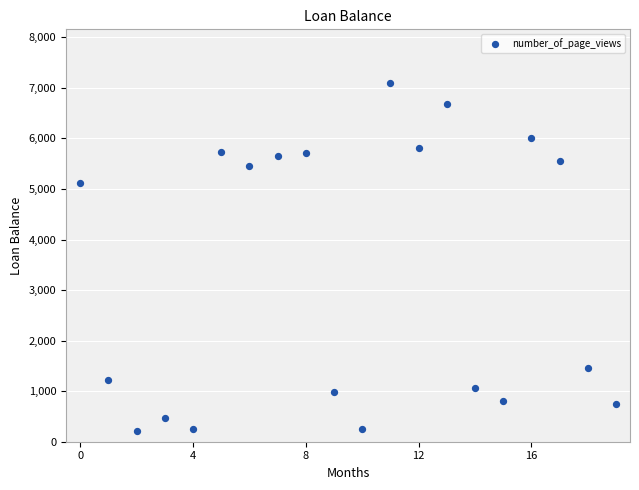

What Y value in the scatter plot is closest to 3658?

5124